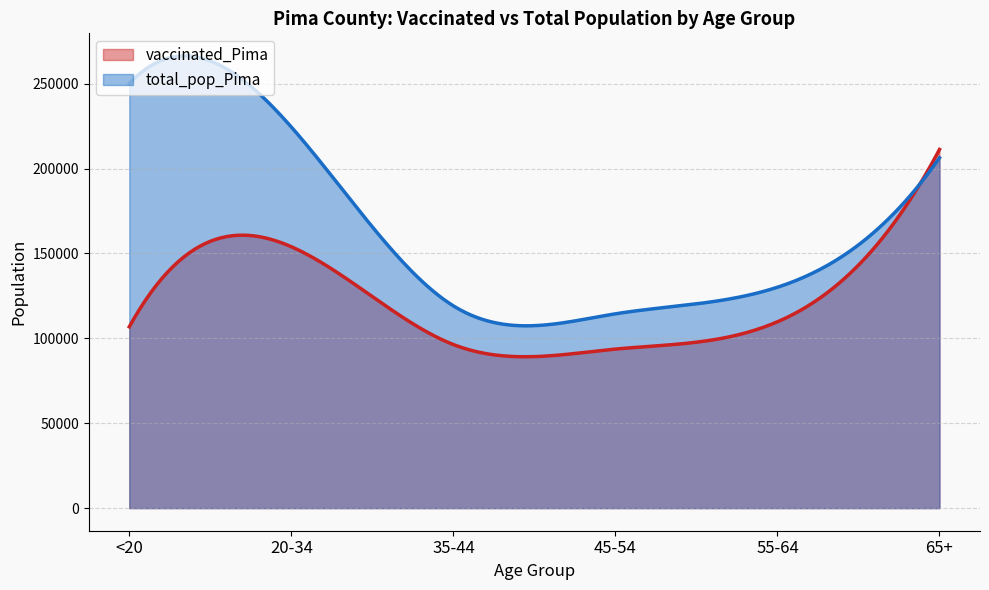

Where is total_pop_Pima nearest to the value 182286?

65+